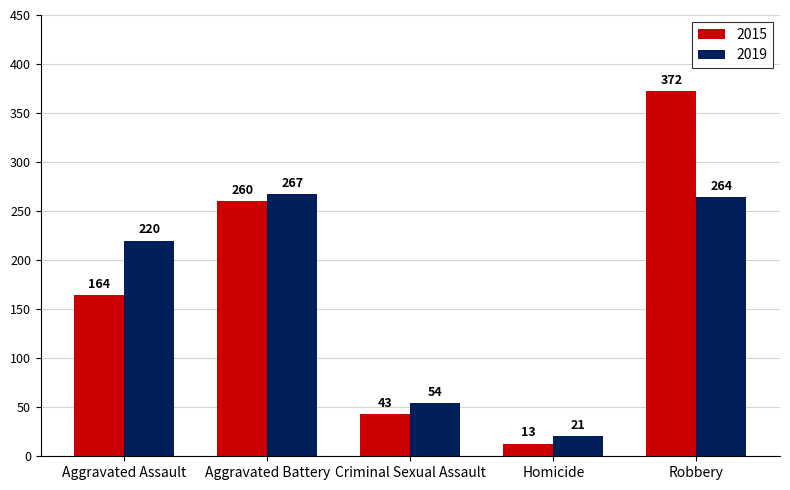

Reading left to right, list all the values displayed in this chart.

2015: Aggravated Assault=164	Aggravated Battery=260	Criminal Sexual Assault=43	Homicide=13	Robbery=372
2019: Aggravated Assault=220	Aggravated Battery=267	Criminal Sexual Assault=54	Homicide=21	Robbery=264